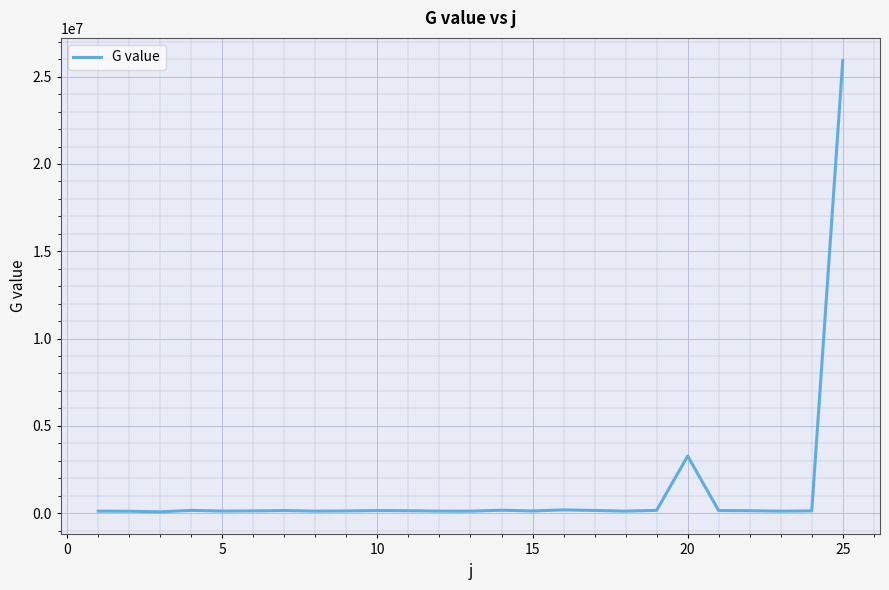

What is the greatest value displayed?

25931869.8